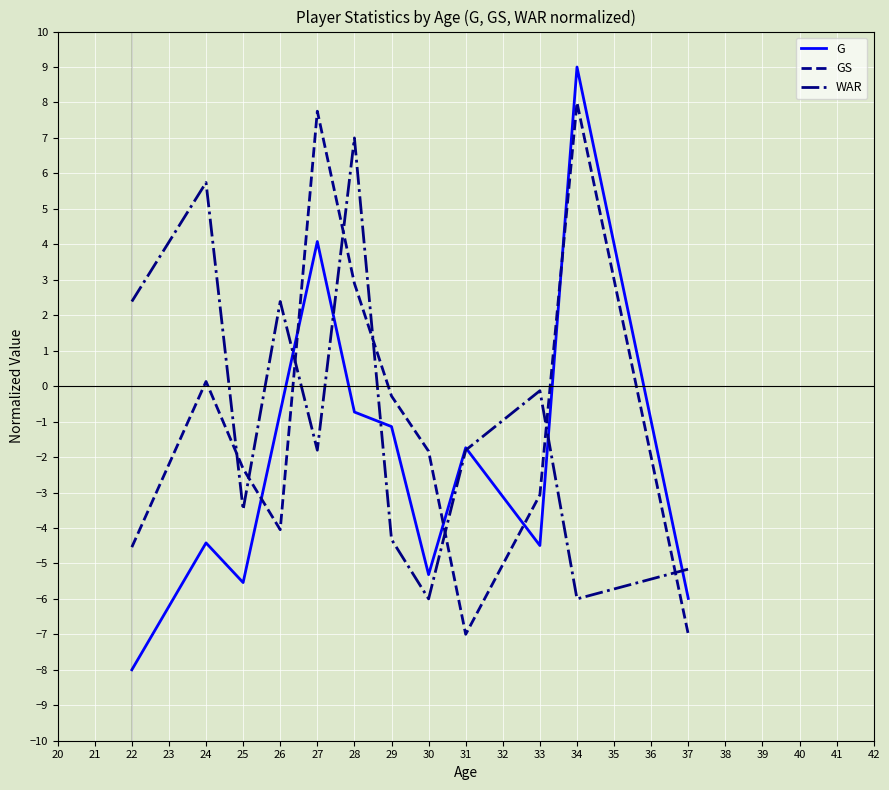

After their last crossing, which series has the higher values: GS or WAR?

WAR